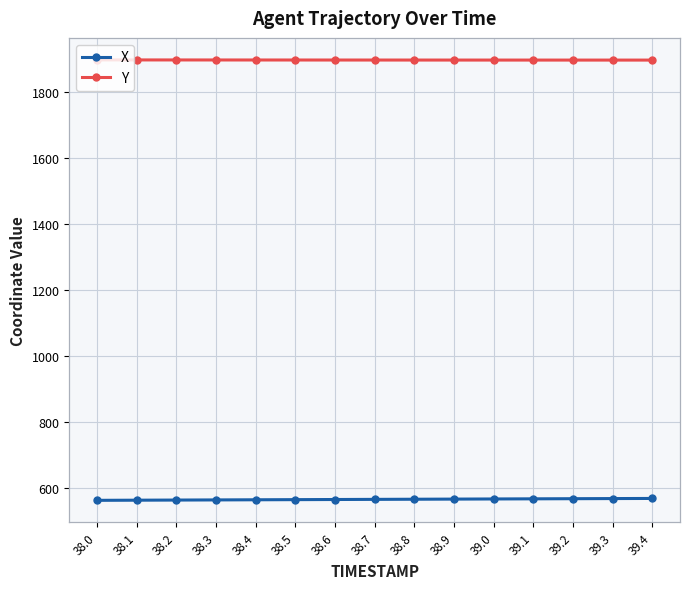

At how many categories does at least one series exceed 758?

15